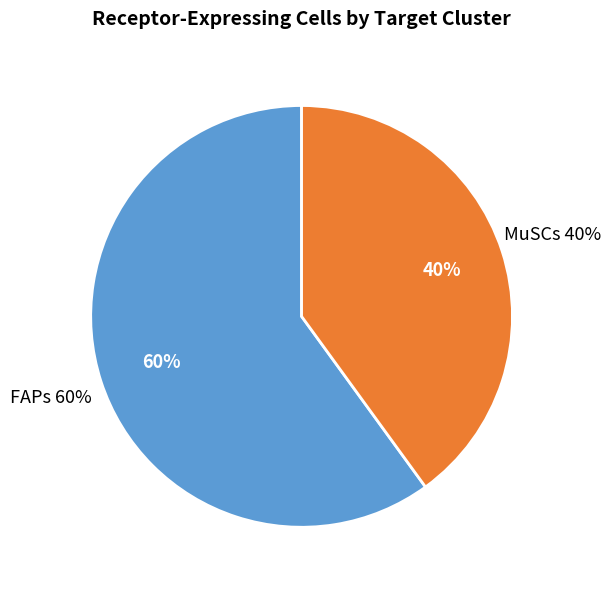

Which slice is the smallest?

MuSCs